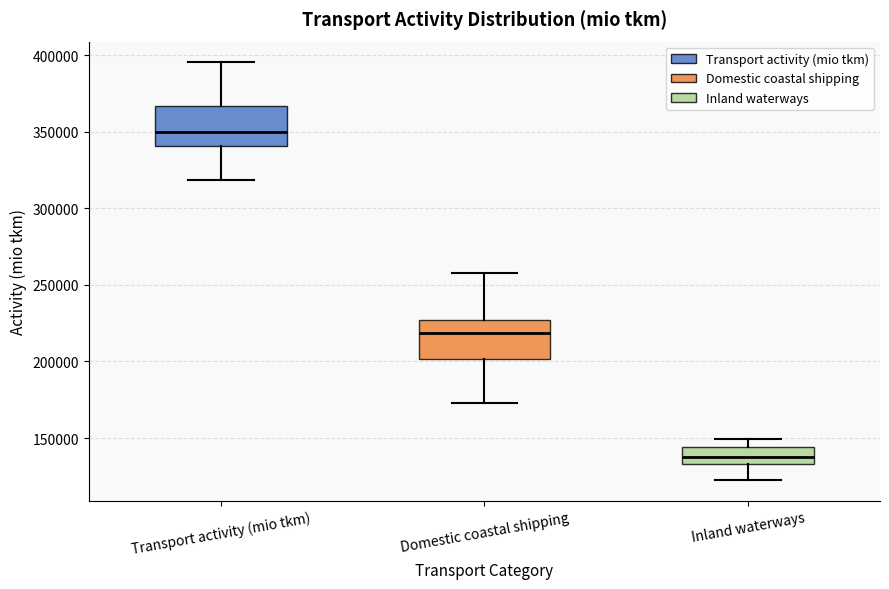

Reading left to right, transcribe this box plot: for each box, give where its median line is, the range the box spans, and where its two whiskers end, as read against the y-axis. The values are not printed on the chart, so give them approximately, as read against the axis.

Transport activity (mio tkm): median 350000, box 340000 to 365000, whiskers 320000 to 395000
Domestic coastal shipping: median 220000, box 200000 to 225000, whiskers 175000 to 260000
Inland waterways: median 140000, box 135000 to 145000, whiskers 125000 to 150000